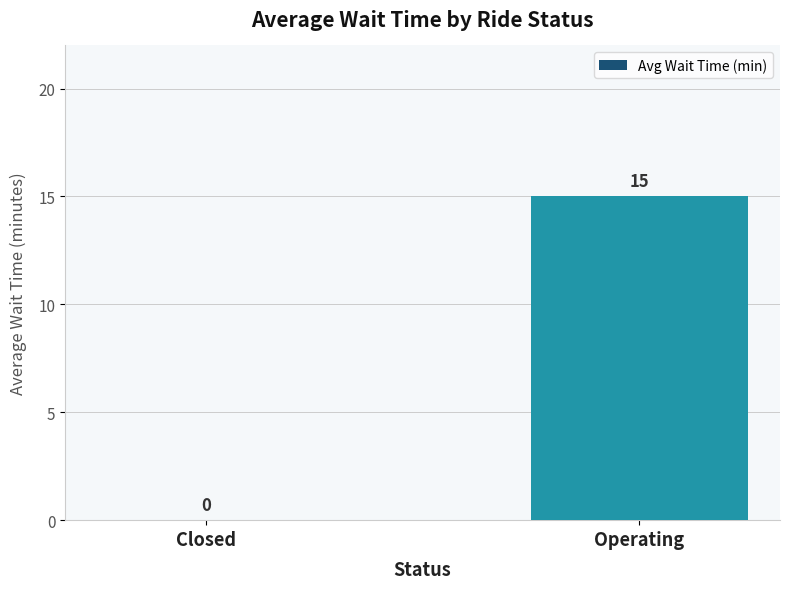

Reading left to right, list all the values displayed in this chart.

0	15